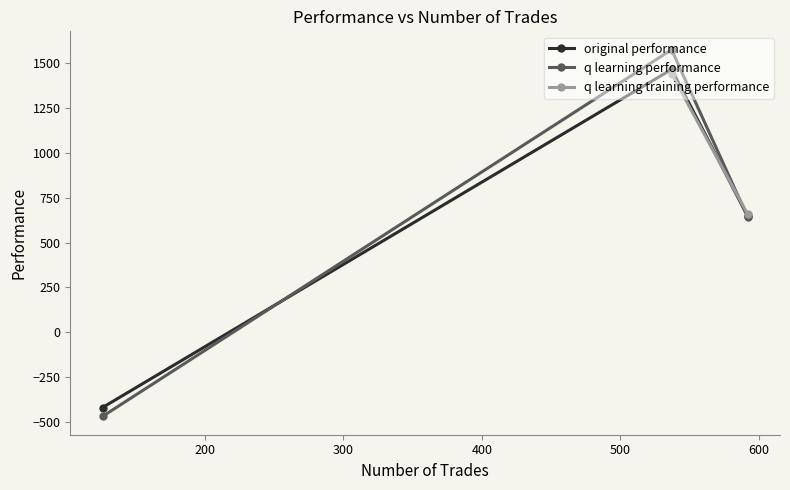

What is the value of the q learning performance point at the 2nd from the left?

1572.7